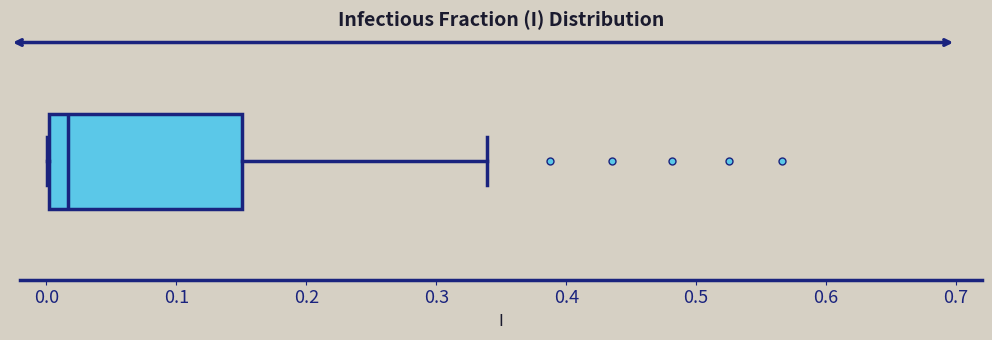

Read this box plot against the x-axis: the position of the median line, the range covered by the box, and the ends of both whiskers. The values are not printed on the chart, so give them approximately, as read against the axis.

median 0.02, box 0.00 to 0.15, whiskers 0.00 to 0.34